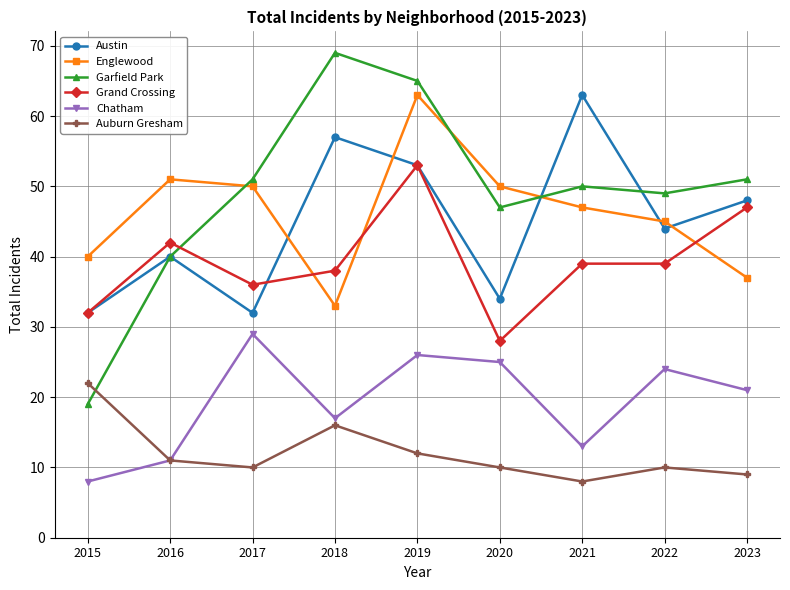

Reading left to right, list all the values displayed in this chart.

Austin: 32	40	32	57	53	34	63	44	48
Englewood: 40	51	50	33	63	50	47	45	37
Garfield Park: 19	40	51	69	65	47	50	49	51
Grand Crossing: 32	42	36	38	53	28	39	39	47
Chatham: 8	11	29	17	26	25	13	24	21
Auburn Gresham: 22	11	10	16	12	10	8	10	9